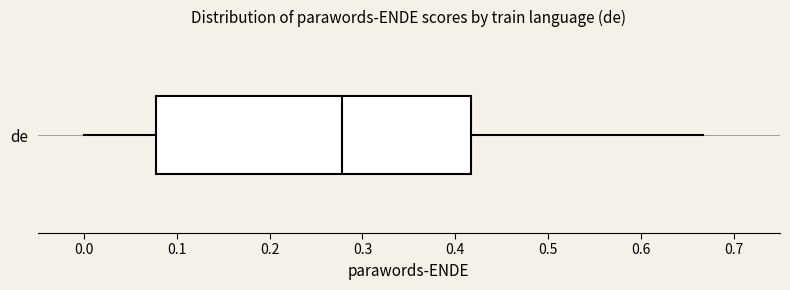

Transcribe this box plot: give where the median line is, the range the box spans, and where the two whiskers end, as read against the x-axis. The values are not printed on the chart, so give them approximately, as read against the axis.

median 0.28, box 0.08 to 0.42, whiskers 0.00 to 0.67